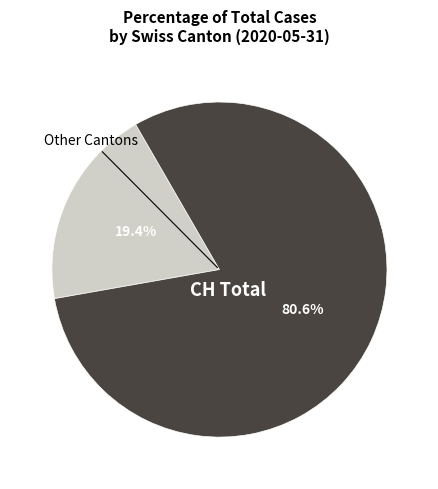

How many segments does this pie chart have?

2